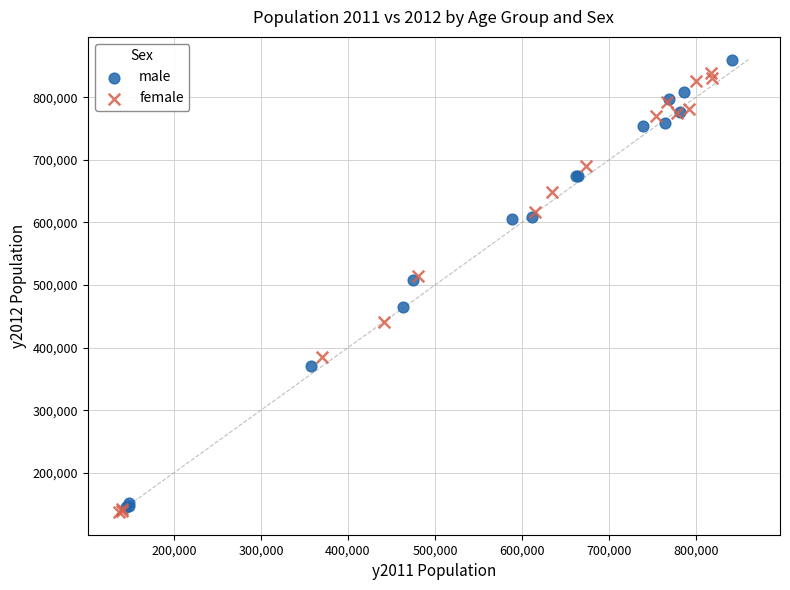

Which series contains the lowest Y value?

female